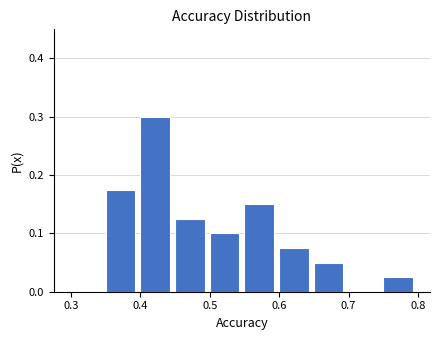

Reading left to right, transcribe this chart: for each bar, give the range it covers on the x-axis and its height. The values are not printed on the chart, so give them approximately, as read against the axis.

0.30 to 0.35: 0
0.35 to 0.40: 0.18
0.40 to 0.45: 0.30
0.45 to 0.50: 0.13
0.50 to 0.55: 0.10
0.55 to 0.60: 0.15
0.60 to 0.65: 0.08
0.65 to 0.70: 0.05
0.70 to 0.75: 0
0.75 to 0.80: 0.03